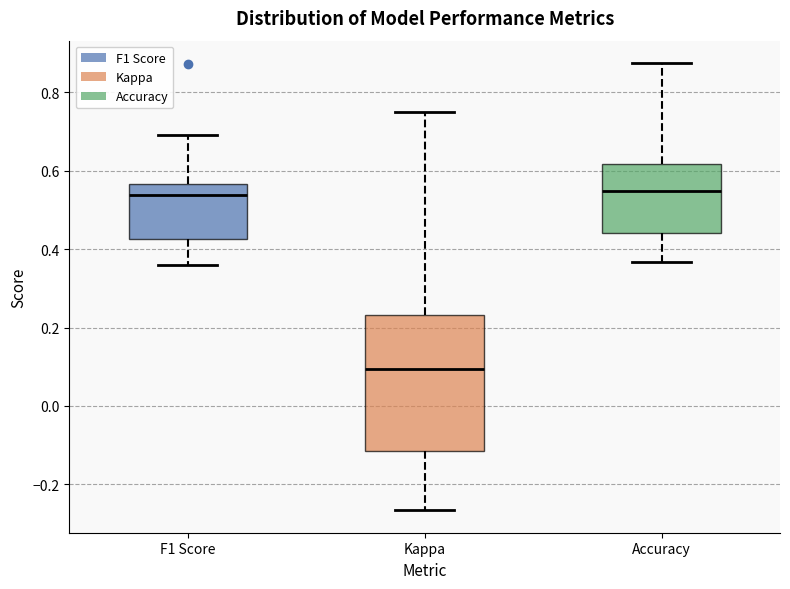

Reading left to right, transcribe this box plot: for each box, give where its median line is, the range the box spans, and where its two whiskers end, as read against the y-axis. The values are not printed on the chart, so give them approximately, as read against the axis.

F1 Score: median 0.54, box 0.42 to 0.56, whiskers 0.36 to 0.70
Kappa: median 0.10, box -0.12 to 0.24, whiskers -0.26 to 0.76
Accuracy: median 0.54, box 0.44 to 0.62, whiskers 0.36 to 0.88